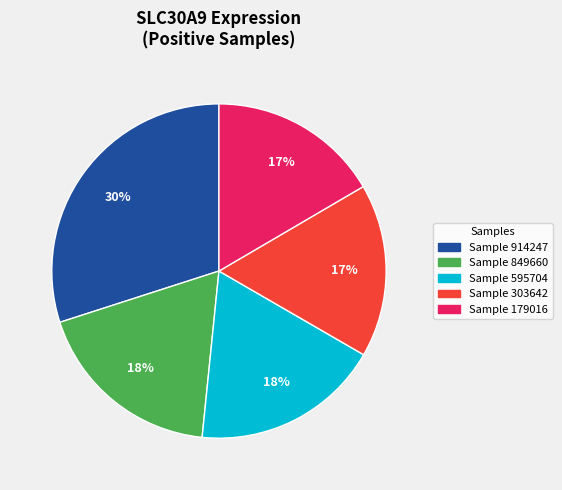

Is it true that Sample 303642 is 24% of the pie?

False